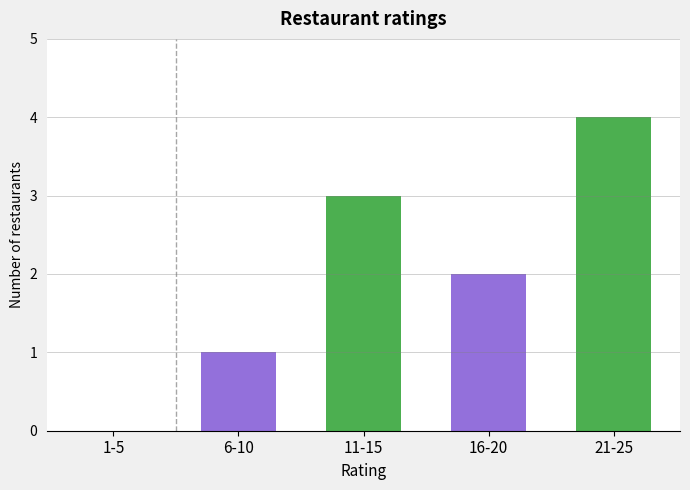

Reading right to left, transcribe all the data shown in this chart.

21-25=4	16-20=2	11-15=3	6-10=1	1-5=0